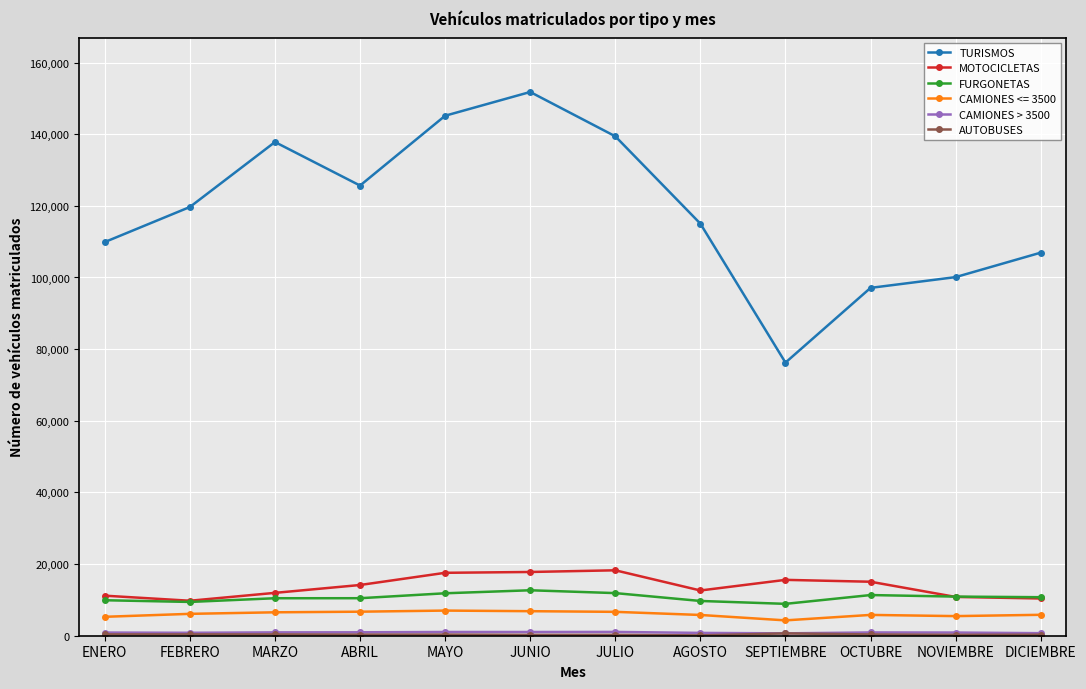

True or false: MOTOCICLETAS has a value of 19470 at MARZO.

False